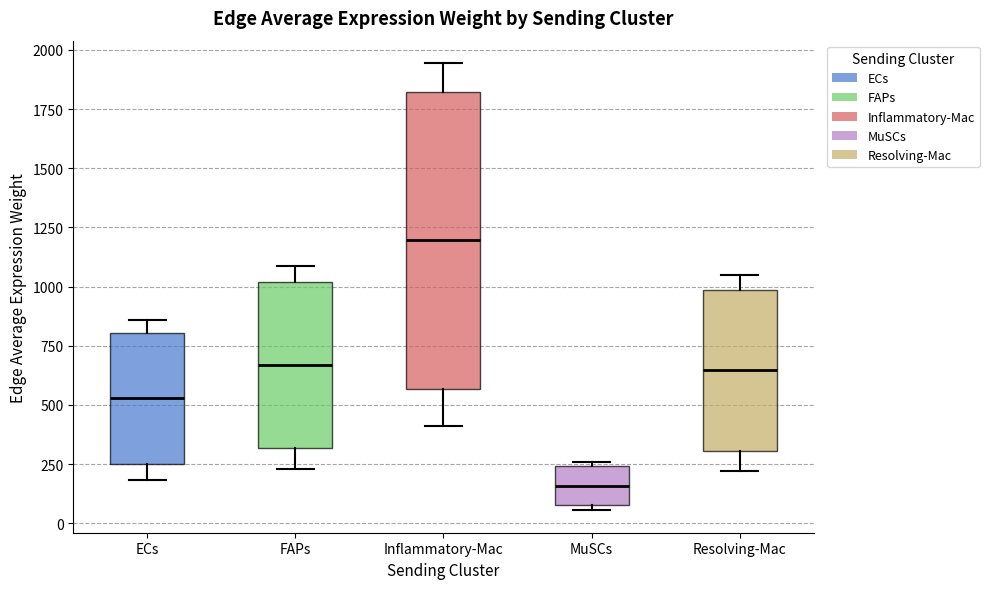

Where is the lower edge of the box for MuSCs on the y-axis? The values are not printed on the chart, so give them approximately, as read against the axis.

100